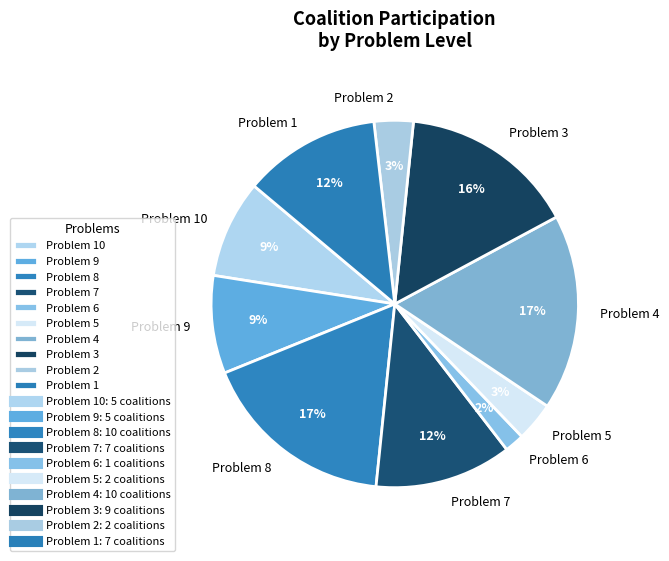

To the nearest percent, what percentage of the pie is Problem 6?

2%